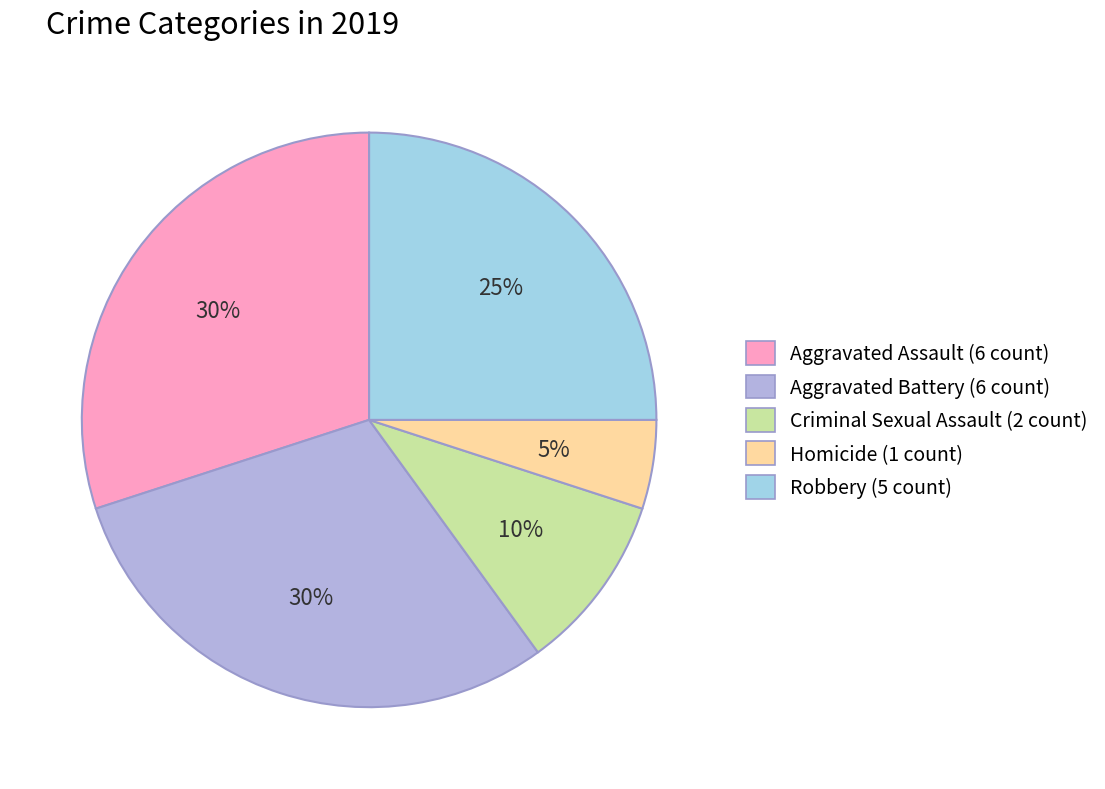

How much of the chart is everything except Robbery?

75.0%